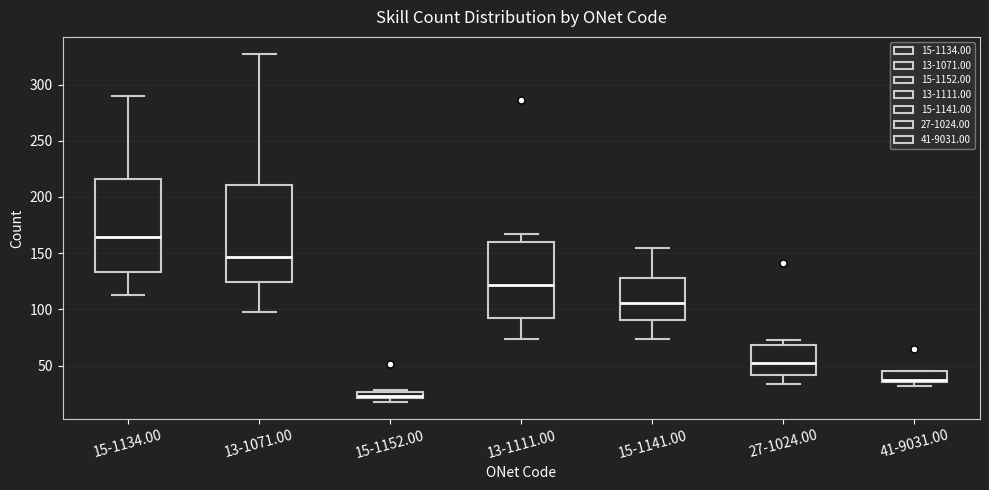

Where does the lower whisker of the box for 27-1024.00 end on the y-axis? The values are not printed on the chart, so give them approximately, as read against the axis.

35